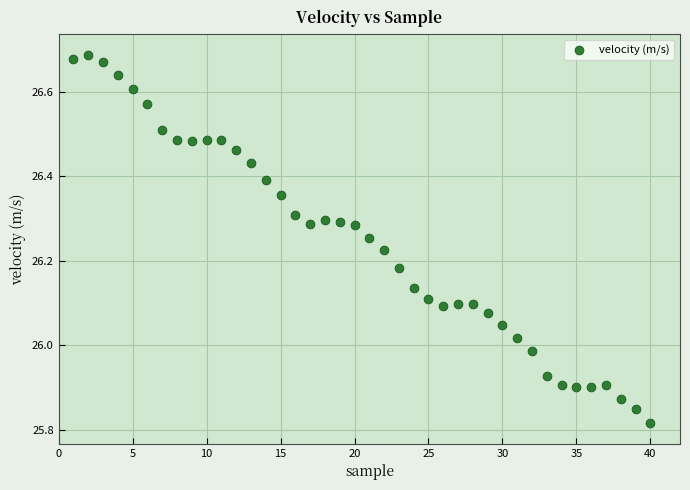

What is the range of Y values (max minus min)?

0.9